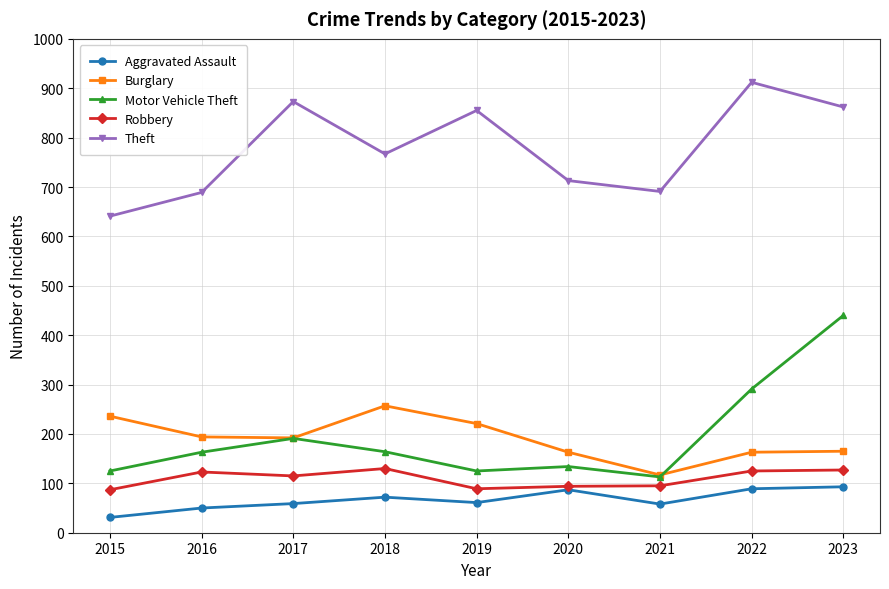

At which category is the sum across all series the highest?

2023